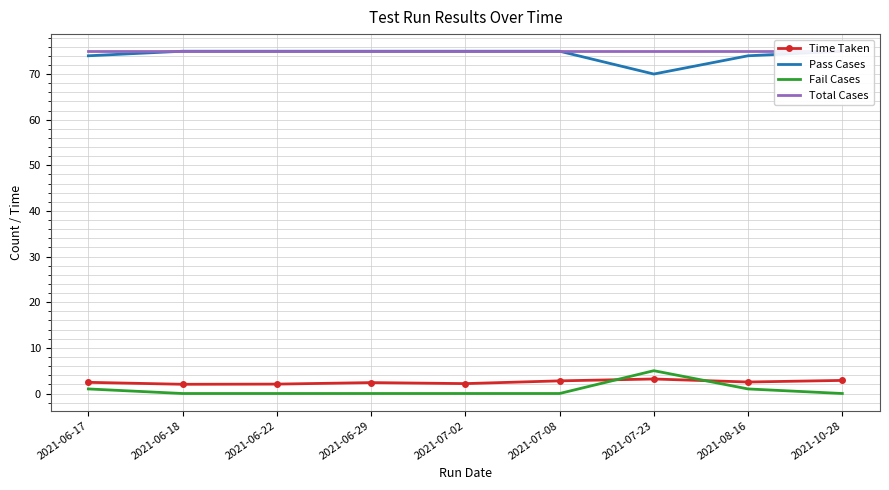

True or false: Total Cases and Time Taken intersect in this chart.

False